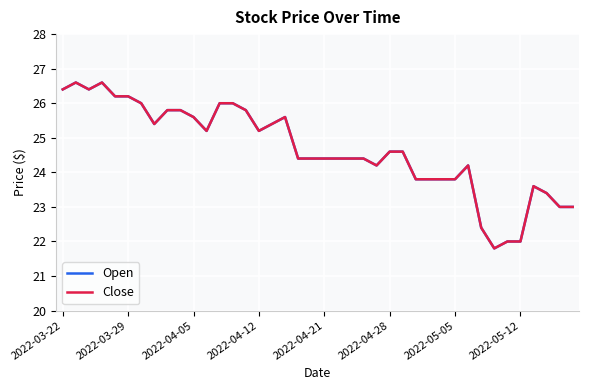

Is this an area chart (filled region under the line)?

No